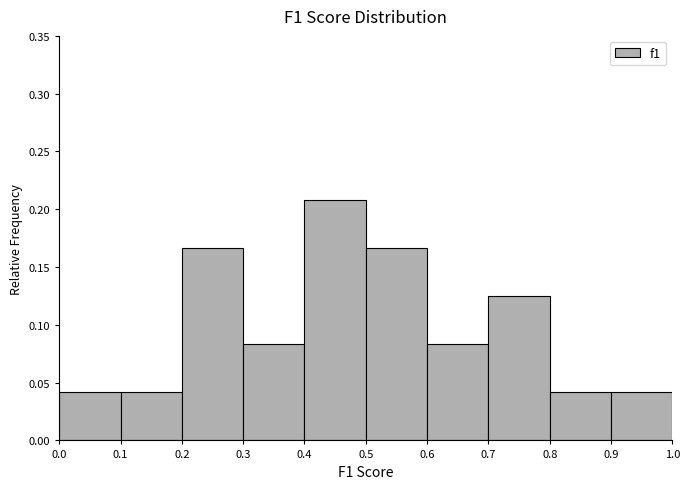

Over which range of the x-axis is the bar tallest?

0.4 to 0.5